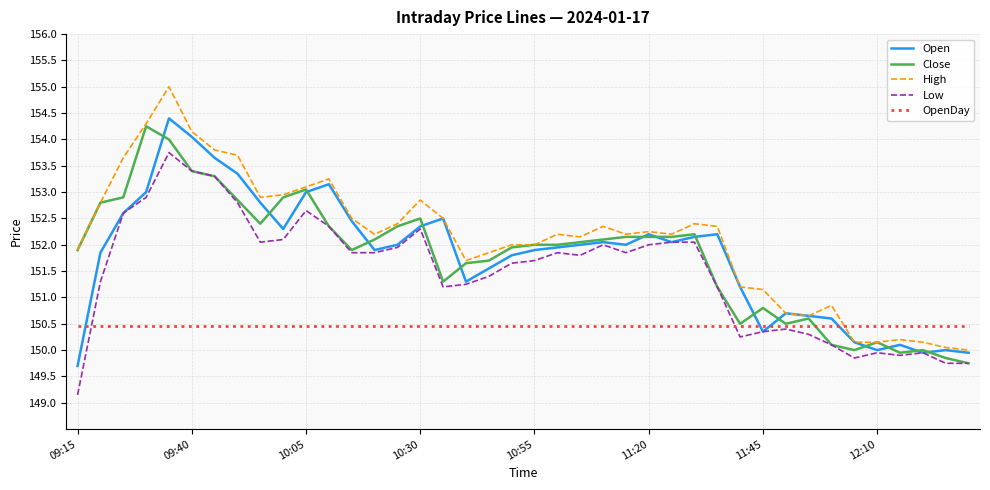

What is the greatest value displayed?

155.0